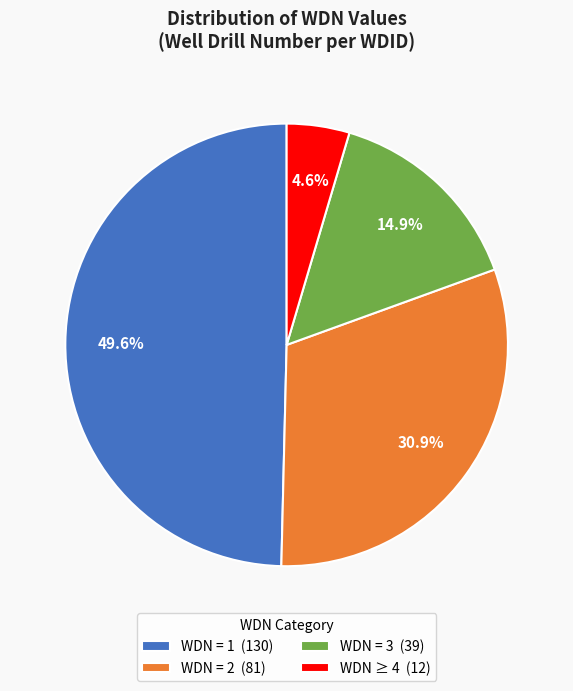

Does WDN = 2 (81) account for over 50% of the chart?

No